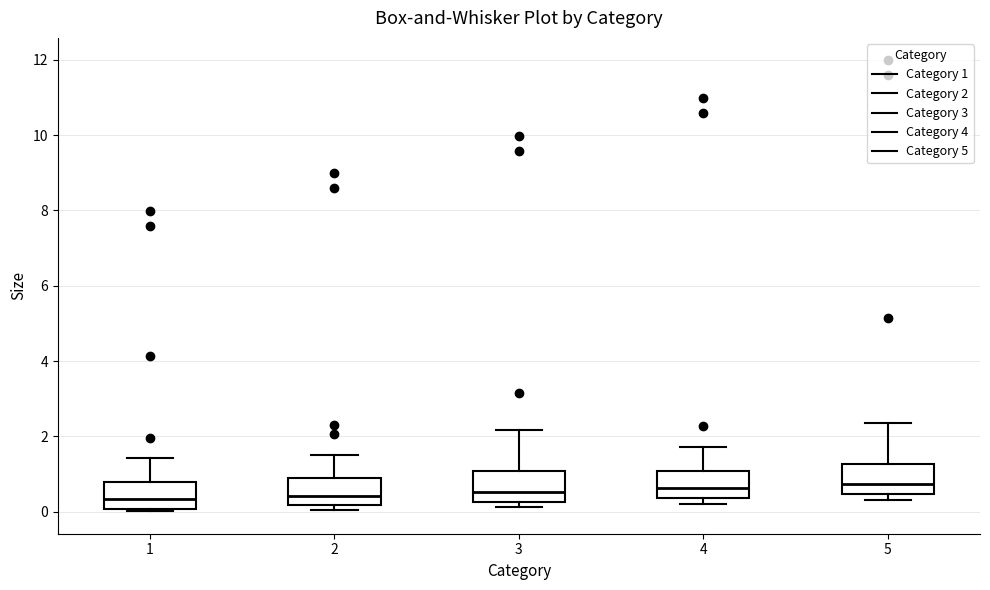

Reading left to right, read every box against the y-axis: the position of its median line, the range the box covers, and the ends of its whiskers. The values are not printed on the chart, so give them approximately, as read against the axis.

1: median 0.4, box 0.0 to 0.8, whiskers 0.0 to 1.4
2: median 0.4, box 0.2 to 0.8, whiskers 0.0 to 1.6
3: median 0.6, box 0.2 to 1.0, whiskers 0.2 (just below the box's lower edge) to 2.2
4: median 0.6, box 0.4 to 1.0, whiskers 0.2 to 1.8
5: median 0.8, box 0.4 to 1.2, whiskers 0.4 (just below the box's lower edge) to 2.4